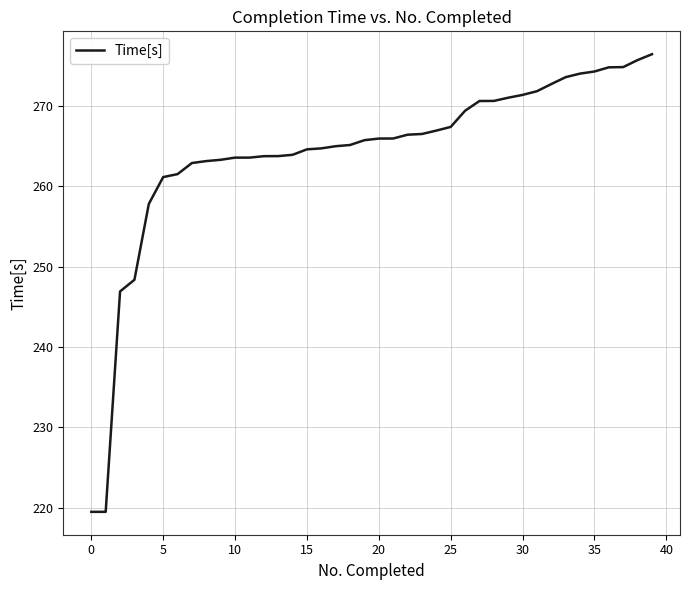

What is the greatest value displayed?

276.4